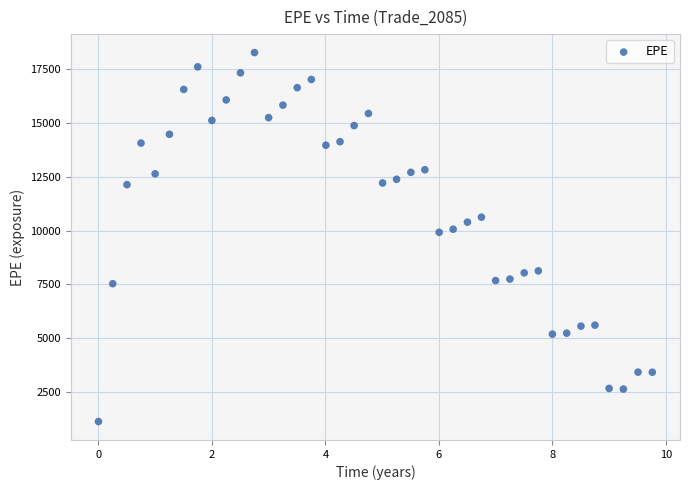

What is the range of X values (max minus min)?

9.8